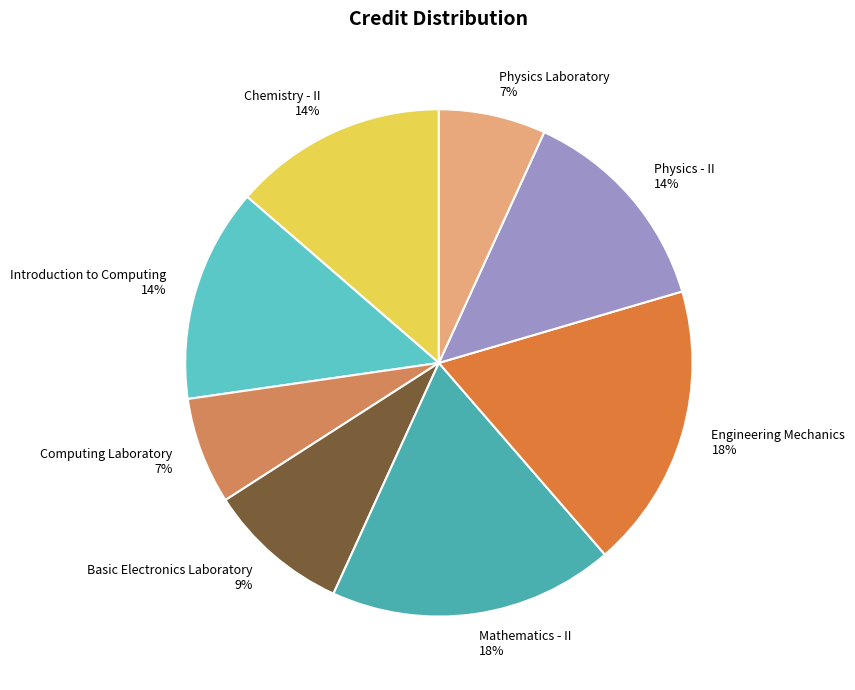

Is there a majority slice in this chart?

No